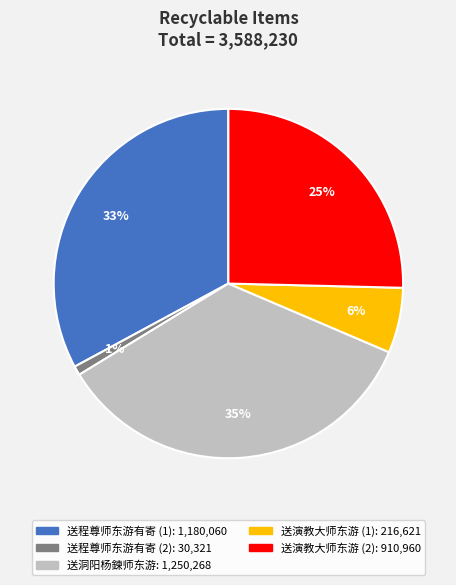

What is the ratio of the value at 送演教大师东游 (2): 910,960 to the value at 送程尊师东游有寄 (1): 1,180,060?

0.8